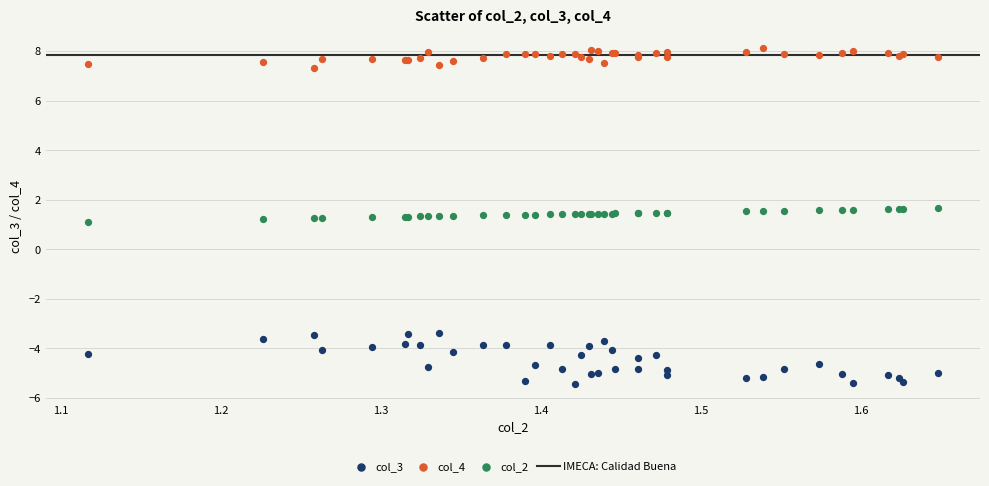

What is the X range (max minus min) for the scatter plot?

0.5